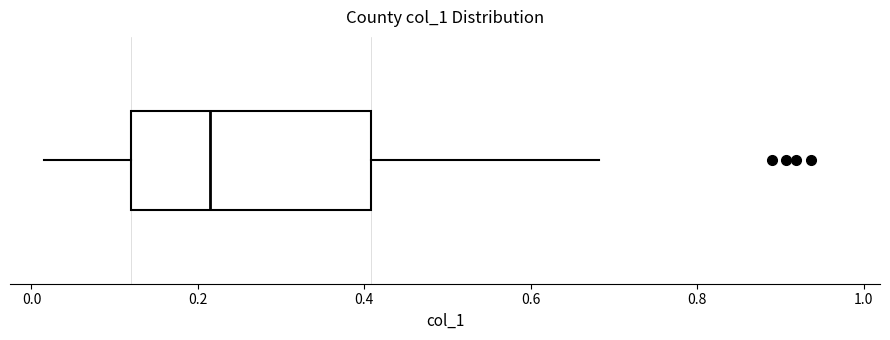

Transcribe this box plot: give where the median line is, the range the box spans, and where the two whiskers end, as read against the x-axis. The values are not printed on the chart, so give them approximately, as read against the axis.

median 0.22, box 0.12 to 0.40, whiskers 0.02 to 0.68